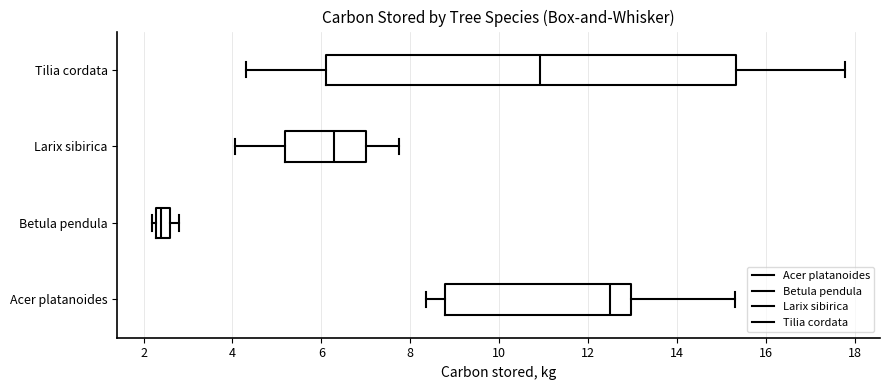

Which box is the widest, from its left edge to its right edge?

Tilia cordata